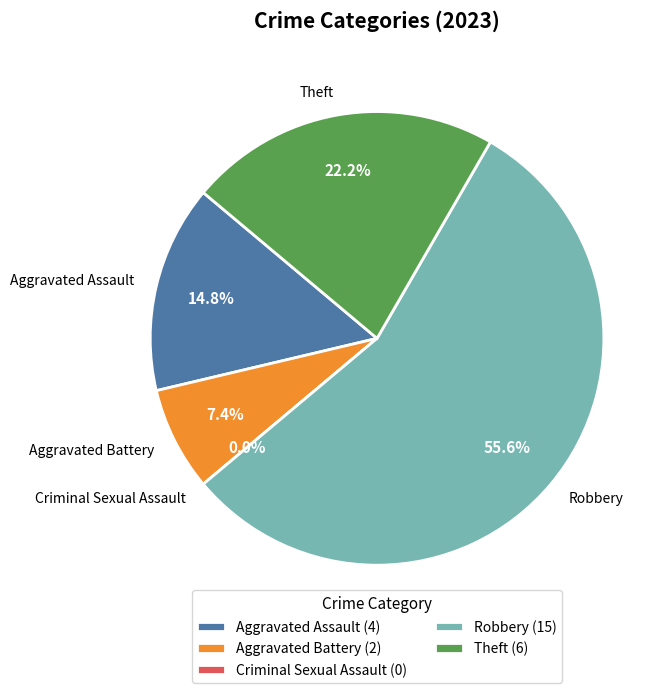

To the nearest percent, what is the difference between the Theft and Criminal Sexual Assault slice percentages?

22%